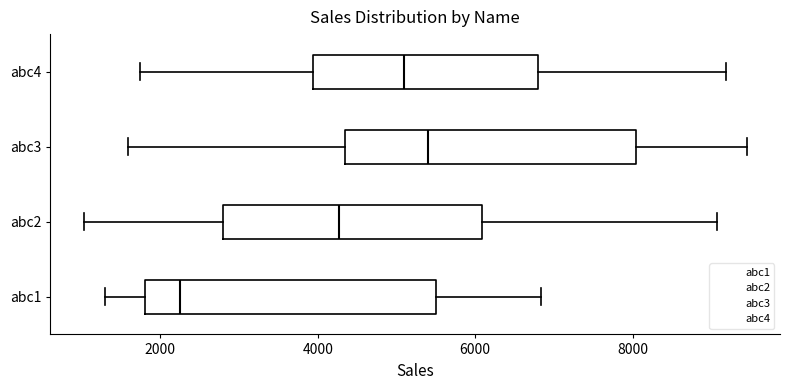

Reading bottom to top, transcribe this box plot: for each box, give where its median line is, the range the box spans, and where its two whiskers end, as read against the x-axis. The values are not printed on the chart, so give them approximately, as read against the axis.

abc1: median 2200, box 1800 to 5600, whiskers 1200 to 6800
abc2: median 4200, box 2800 to 6000, whiskers 1000 to 9000
abc3: median 5400, box 4400 to 8000, whiskers 1600 to 9400
abc4: median 5000, box 4000 to 6800, whiskers 1800 to 9200